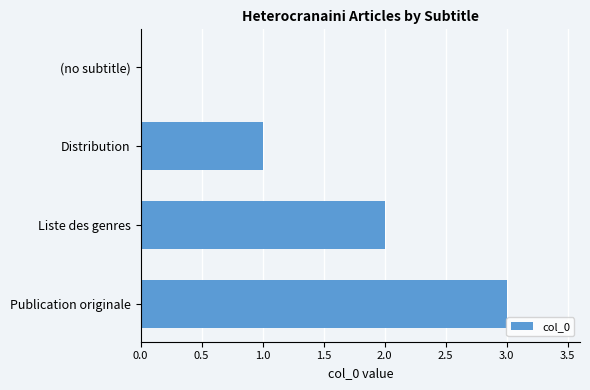

What is the sum of the values at Publication originale and Liste des genres?

5